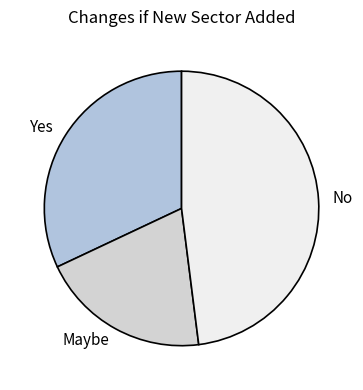

How many segments does this pie chart have?

3